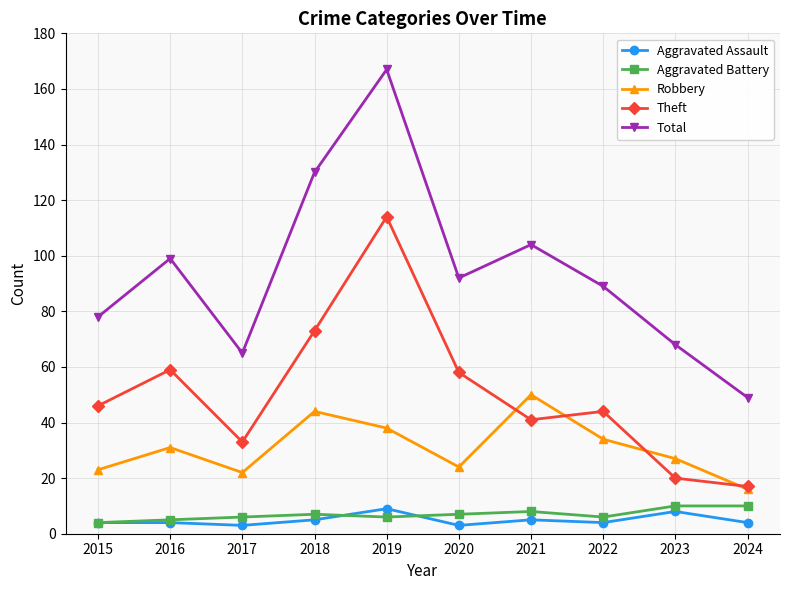

True or false: Robbery and Aggravated Assault cross at least once.

False